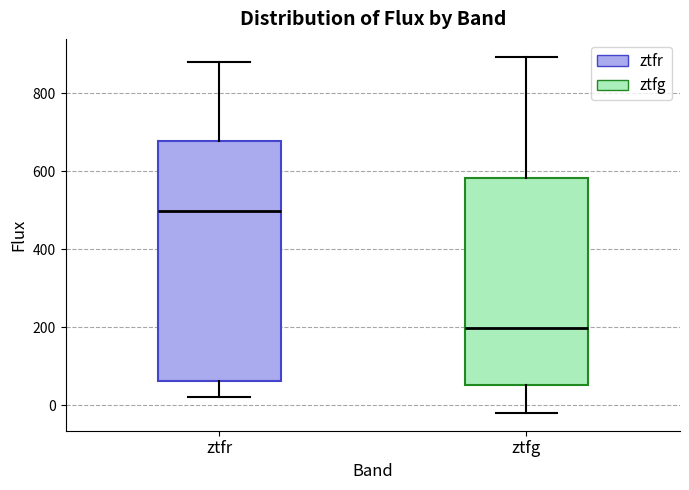

Reading left to right, read every box against the y-axis: the position of its median line, the range the box covers, and the ends of its whiskers. The values are not printed on the chart, so give them approximately, as read against the axis.

ztfr: median 500, box 60 to 680, whiskers 20 to 880
ztfg: median 200, box 60 to 580, whiskers -20 to 900